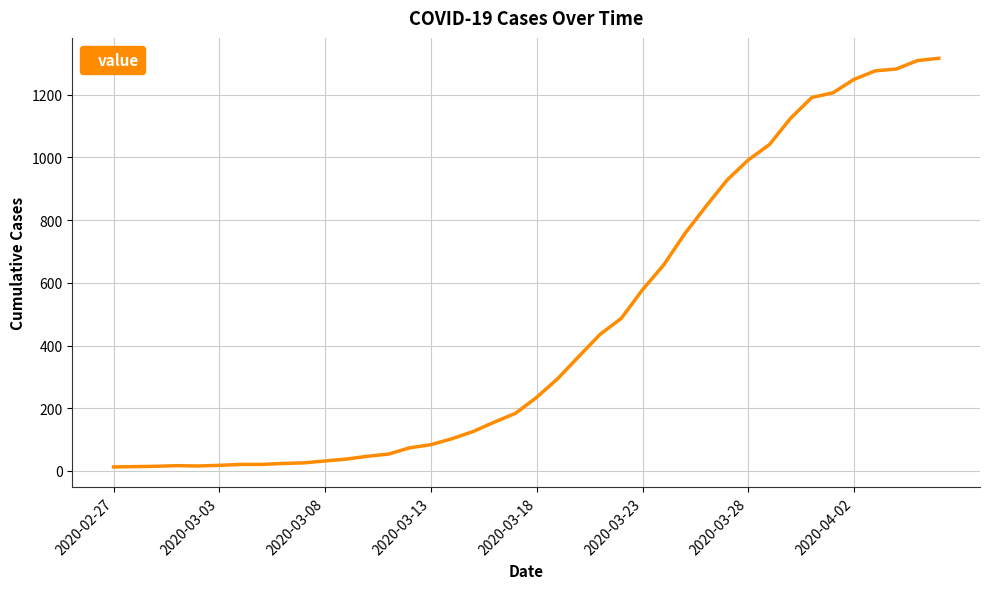

What is the maximum value shown in the chart?

1316